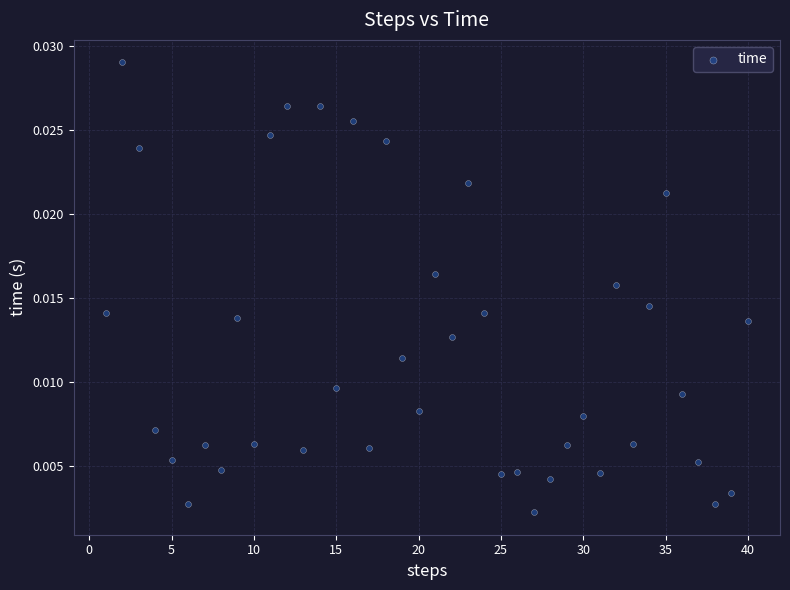

Count the number of points in this scatter plot.

40